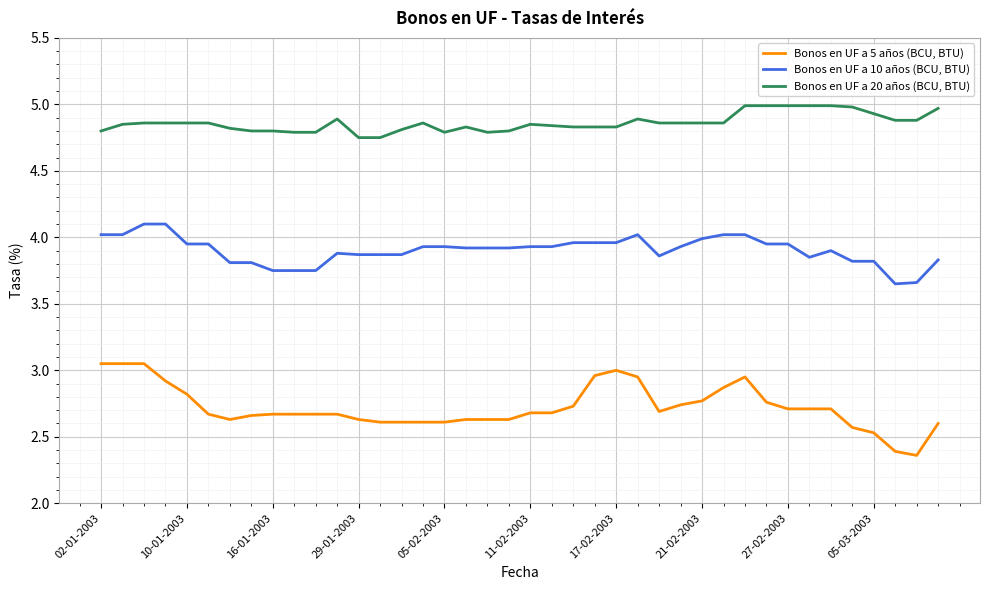

How many lines are shown in the chart?

3